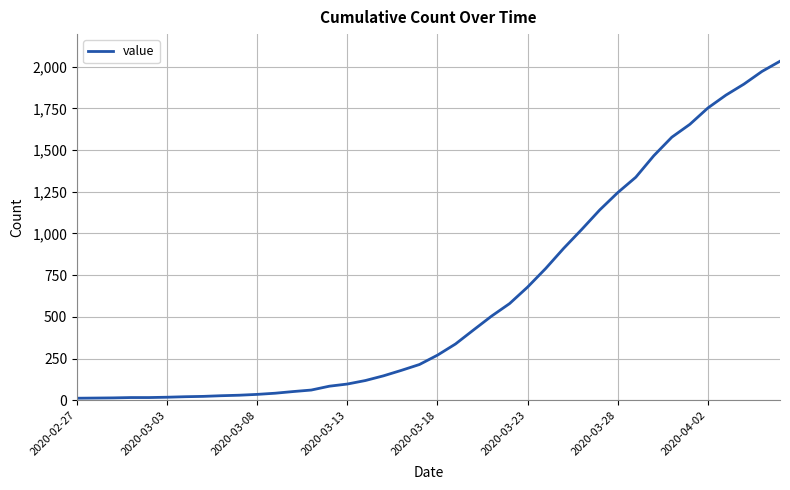

What is the difference between the maximum and minimum values?

2019